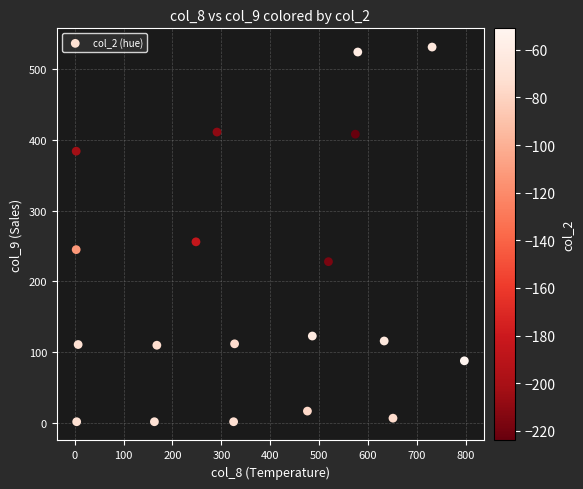

What Y value in the scatter plot is closest to 266?

256